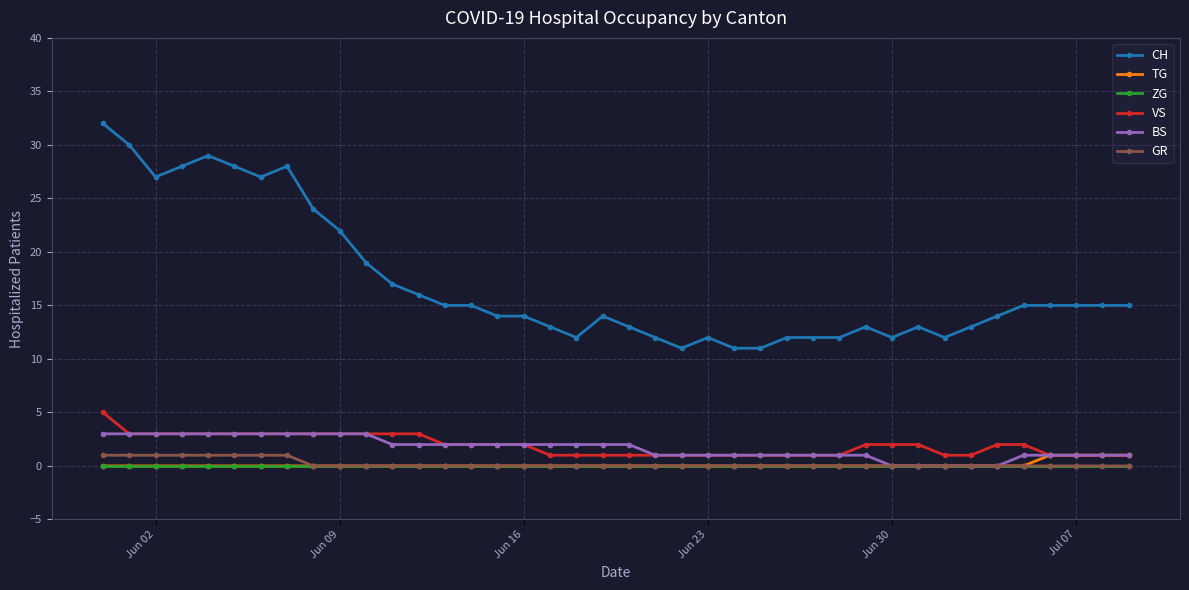

Which series has the largest total across all categories?

CH